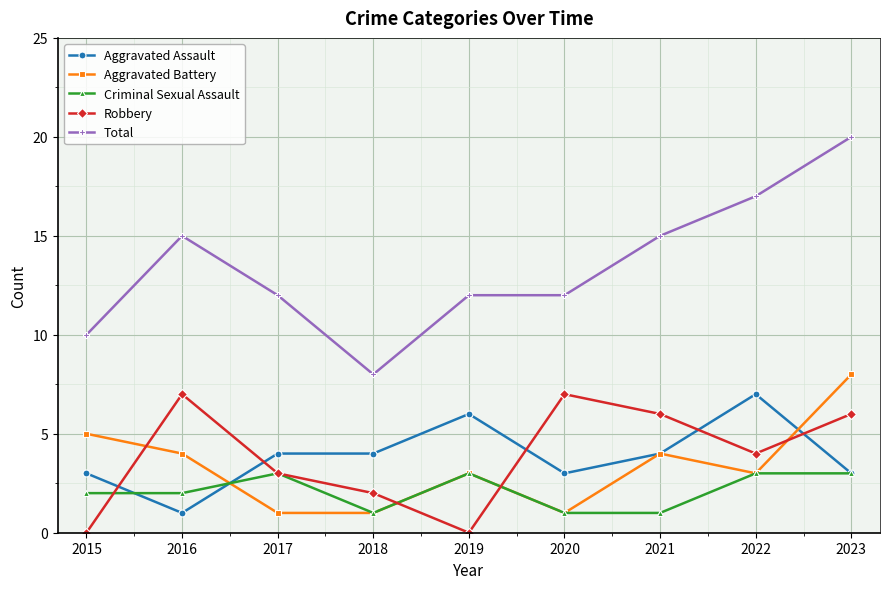

The Robbery series shows 6 at 2023. True or false?

True